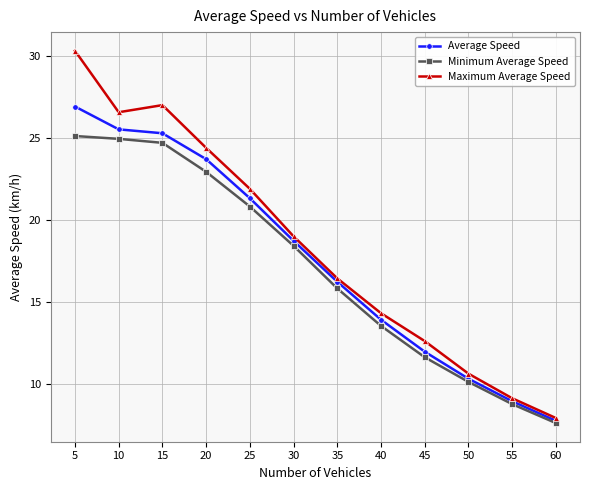

What is the difference between the highest and lowest values at 15?

2.3